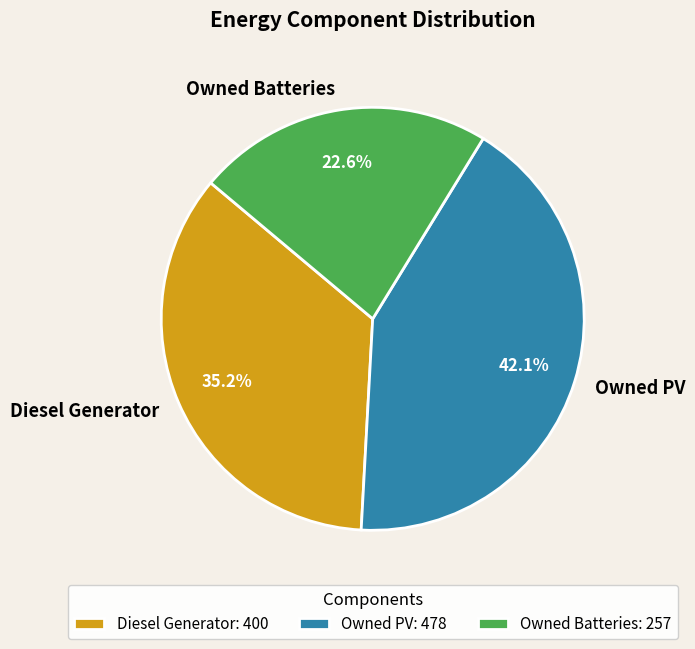

Does Diesel Generator account for over 50% of the chart?

No